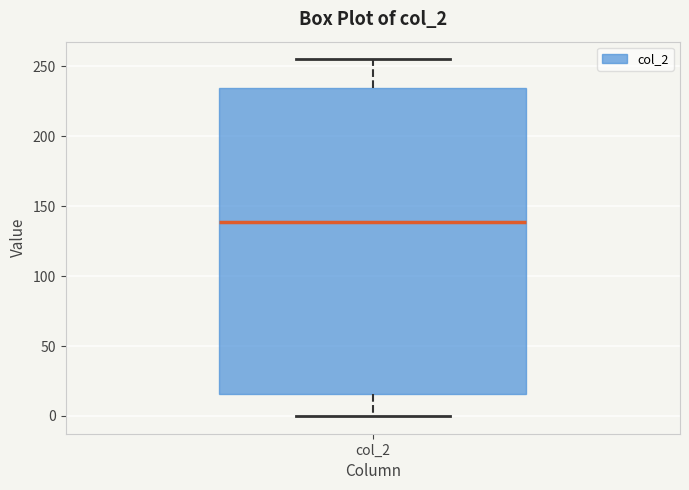

Transcribe this box plot: give where the median line is, the range the box spans, and where the two whiskers end, as read against the y-axis. The values are not printed on the chart, so give them approximately, as read against the axis.

median 140, box 15 to 235, whiskers 0 to 255